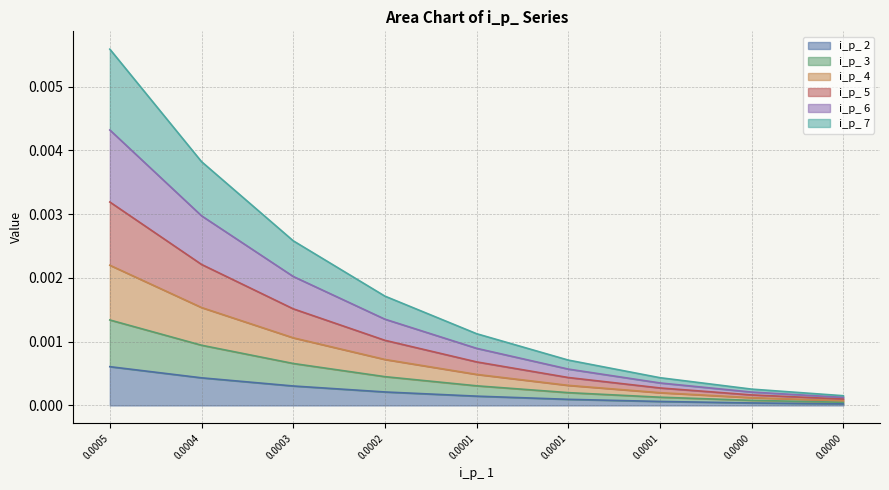

True or false: i_p_ 4 and i_p_ 2 intersect in this chart.

False